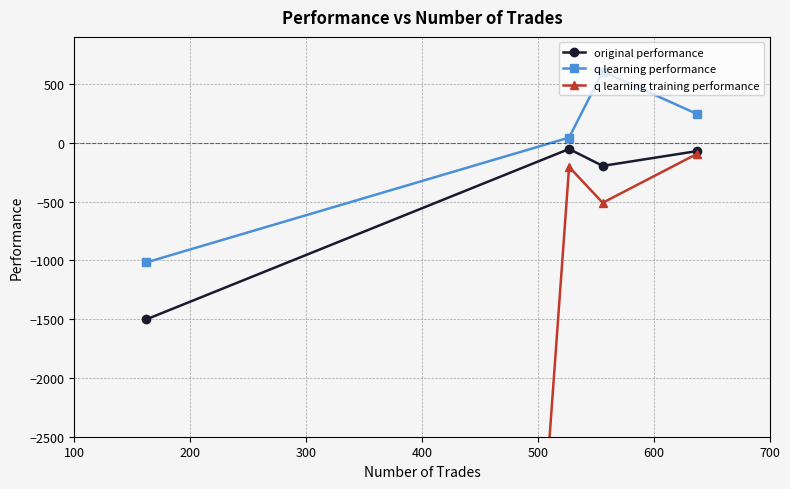

What is the value of the q learning performance point at the 3rd from the left?

605.6